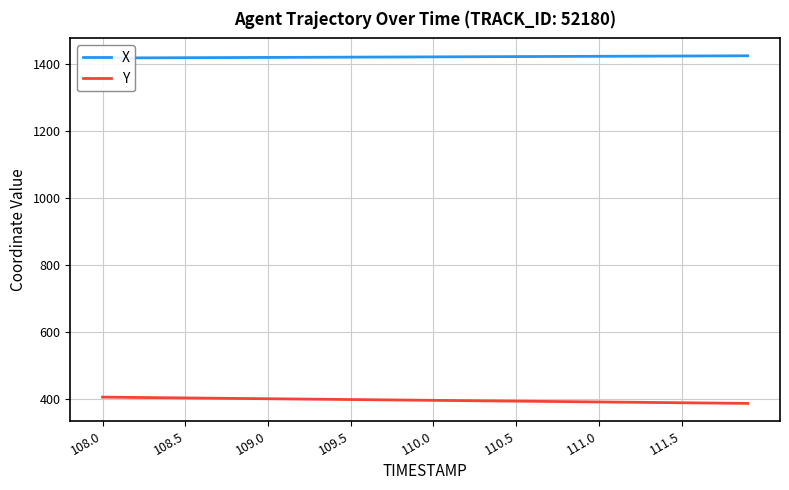

Which category has the lowest value in the X series?

108.0